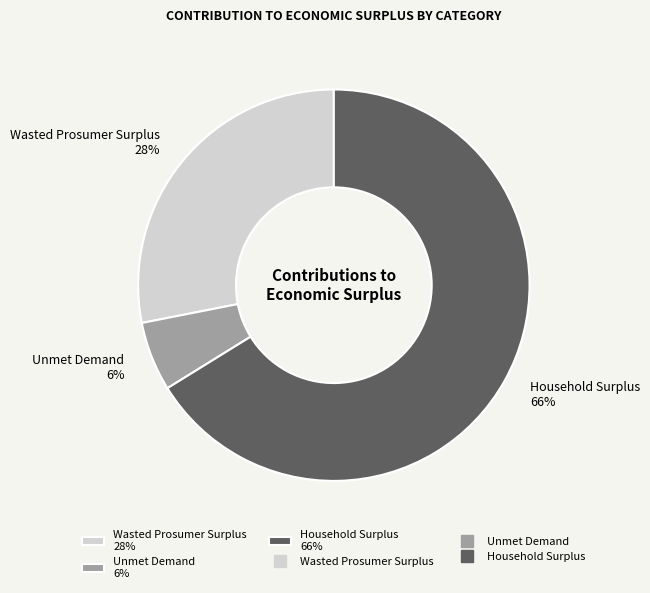

To the nearest percent, what is the combined percentage of Household Surplus and Unmet Demand?

72%